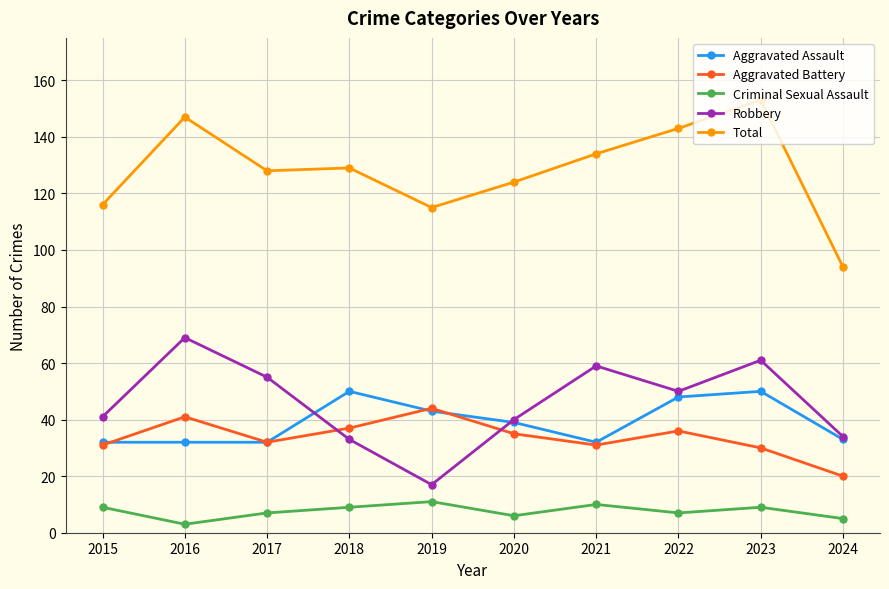

True or false: Aggravated Battery has more than 1 interior local peaks.

True